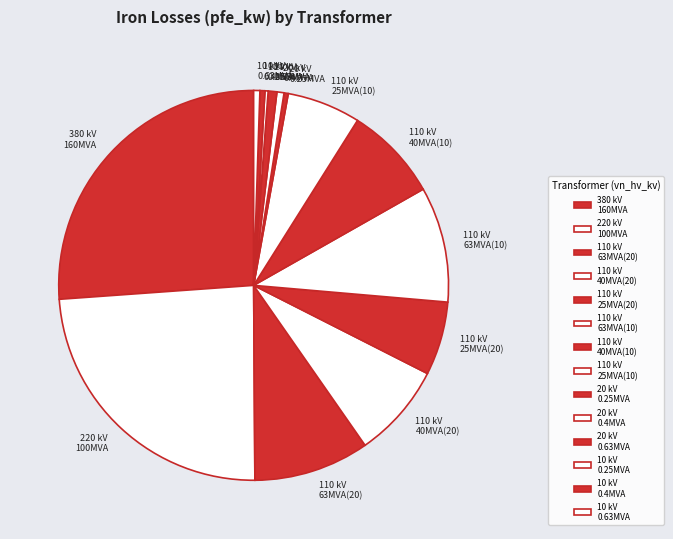

Is the sum of 110 kV 63MVA(20) and 380 kV 160MVA greater than half?

No